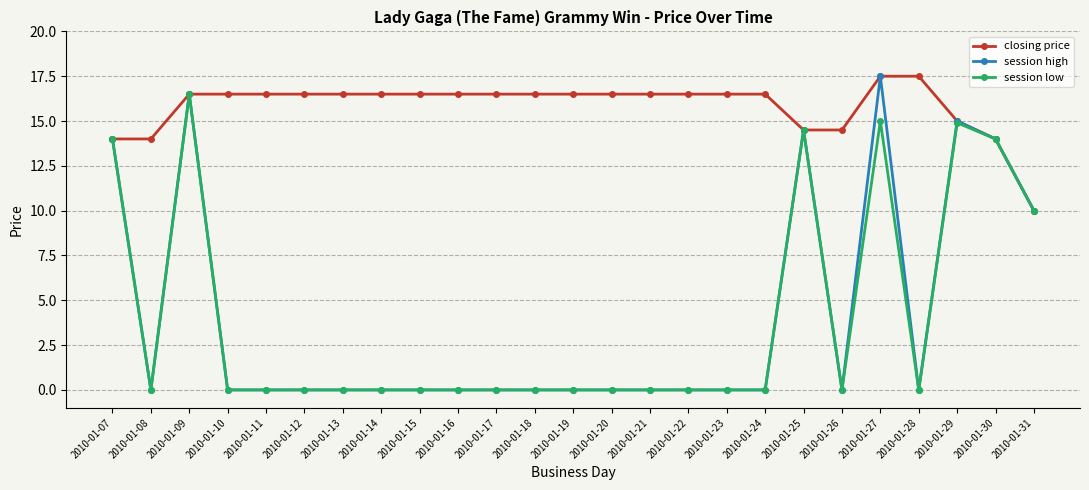

What is the maximum value for session low?

16.5